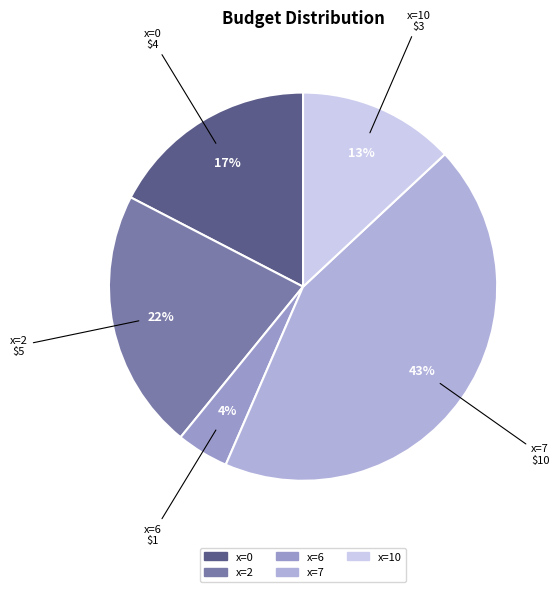

How many segments does this pie chart have?

5